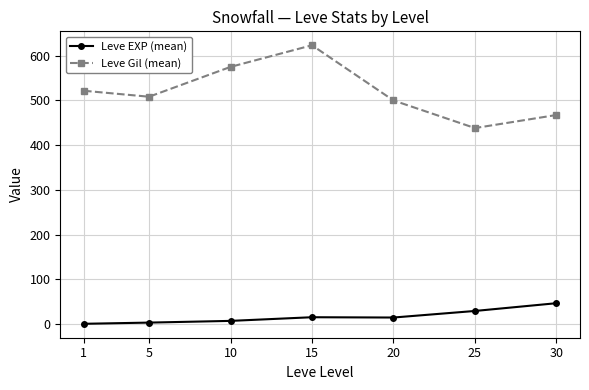

True or false: Leve EXP (mean) has more than 2 points higher than both neighbors.

False